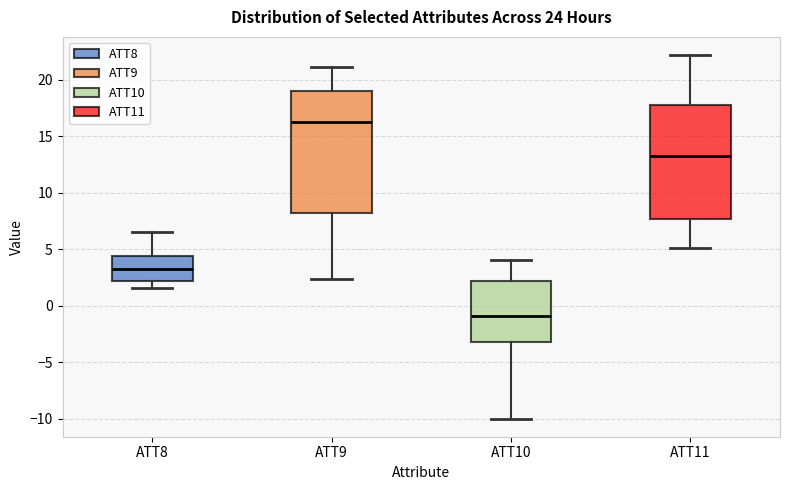

Where is the upper edge of the box for ATT8 on the y-axis? The values are not printed on the chart, so give them approximately, as read against the axis.

4.5